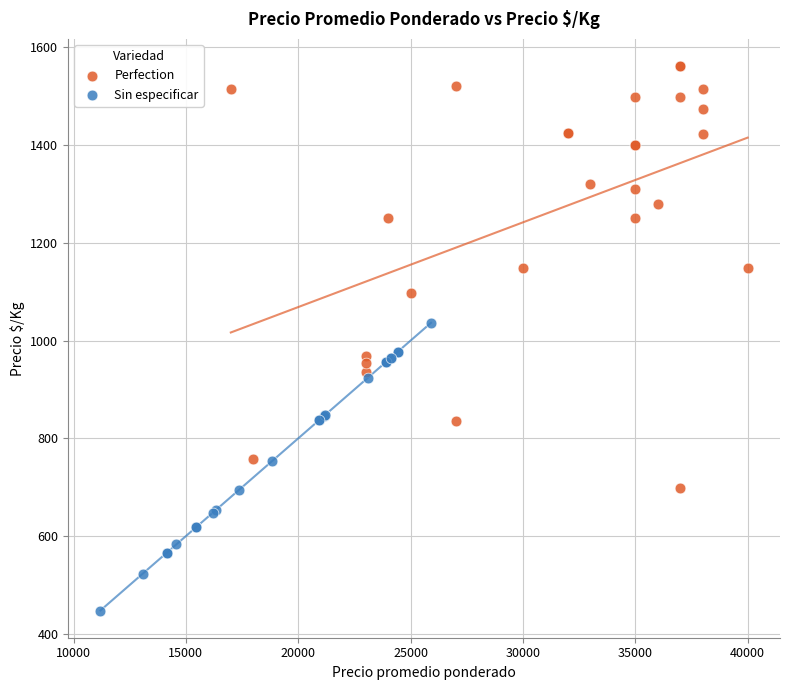

Which series reaches the maximum Y coordinate?

Perfection